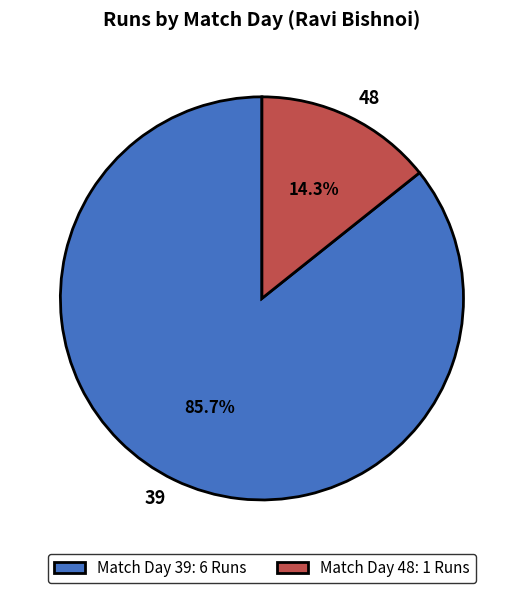

To the nearest percent, what is the combined percentage of 39 and 48?

100%